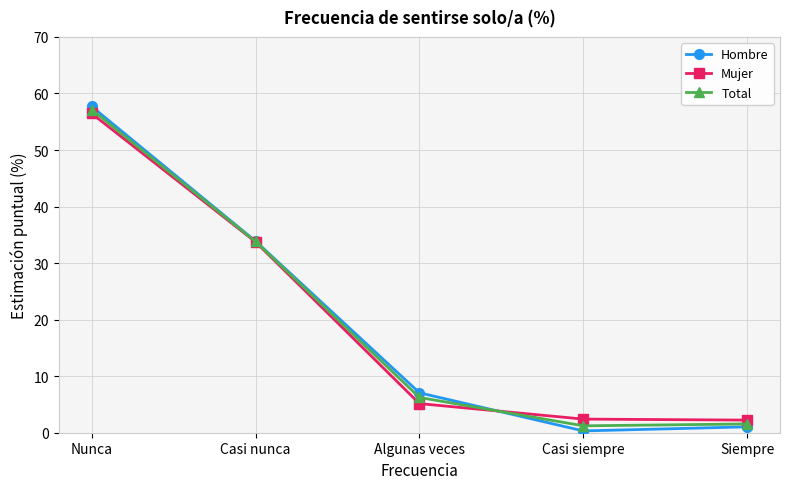

True or false: Hombre has more than 2 interior local peaks.

False